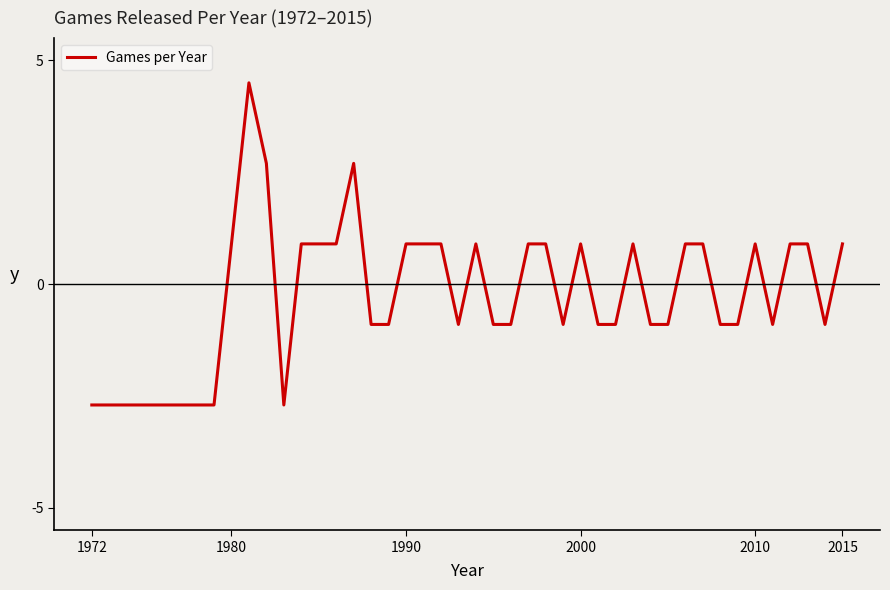

What is the greatest value displayed?

4.5